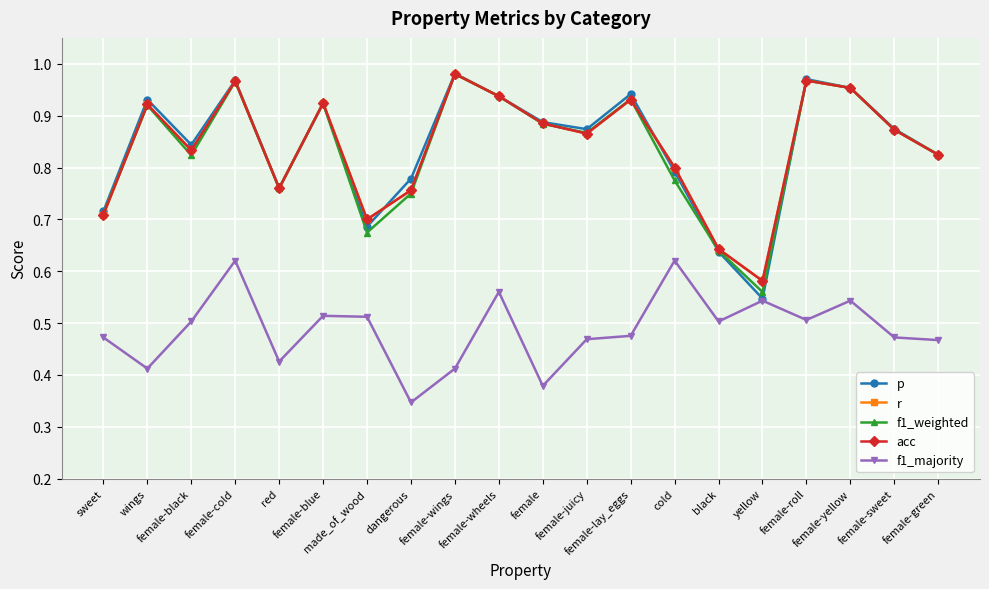

What is the sum of the p values at female-black and black?

1.5